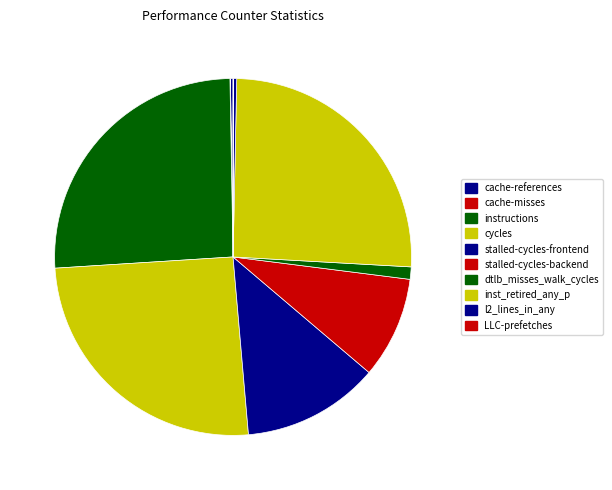

True or false: stalled-cycles-frontend accounts for 12% of the total.

True